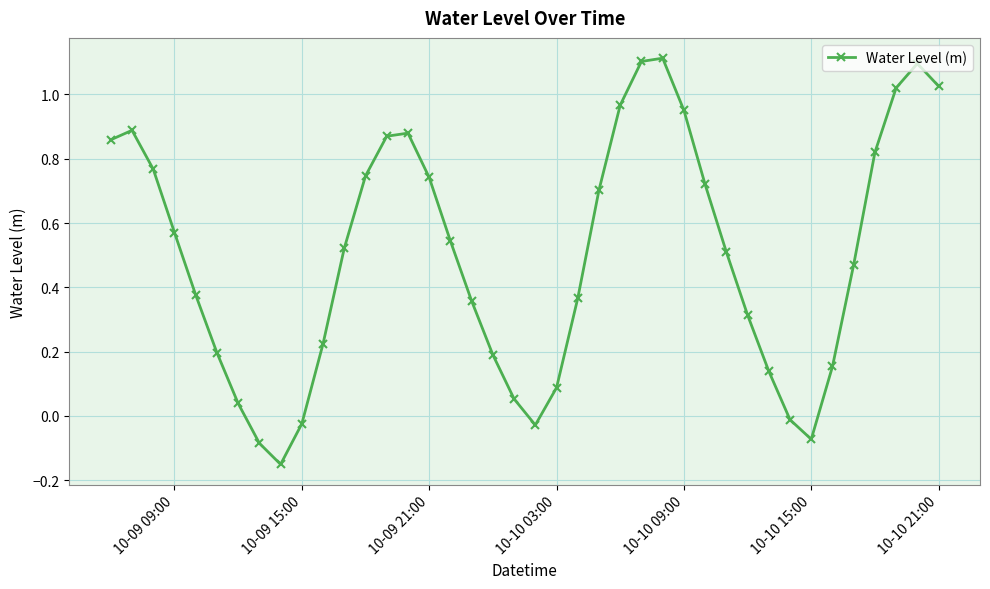

What is the sum of all values?

20.0